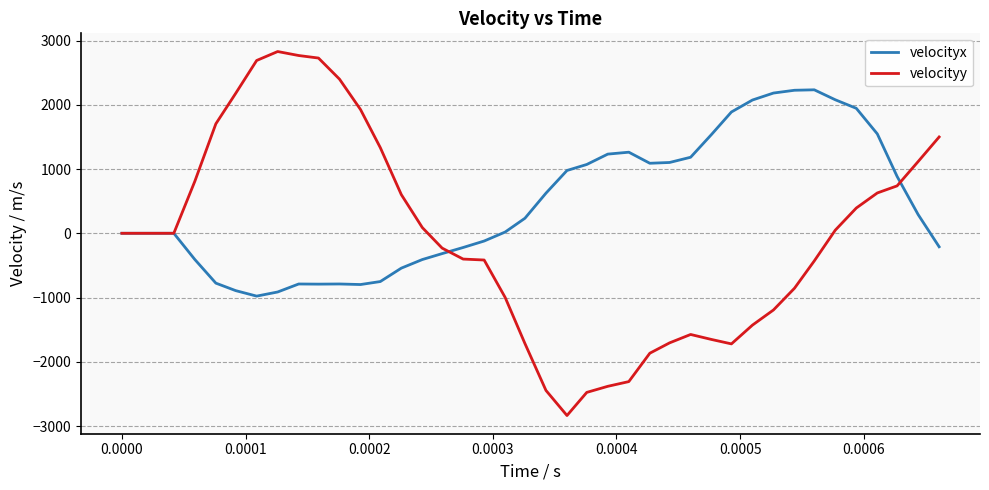

Which series has the largest total across all categories?

velocityx